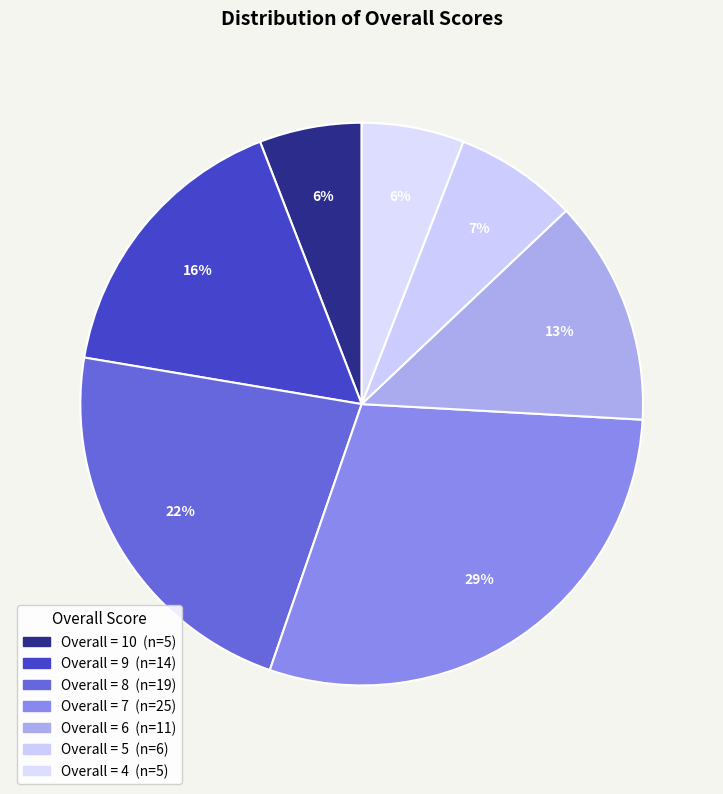

What is the smallest slice in the pie chart?

10